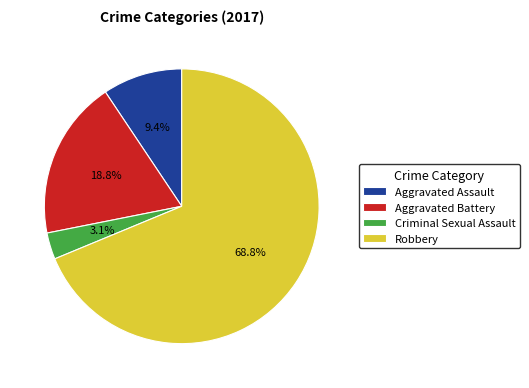

Is Robbery the majority of the pie?

Yes